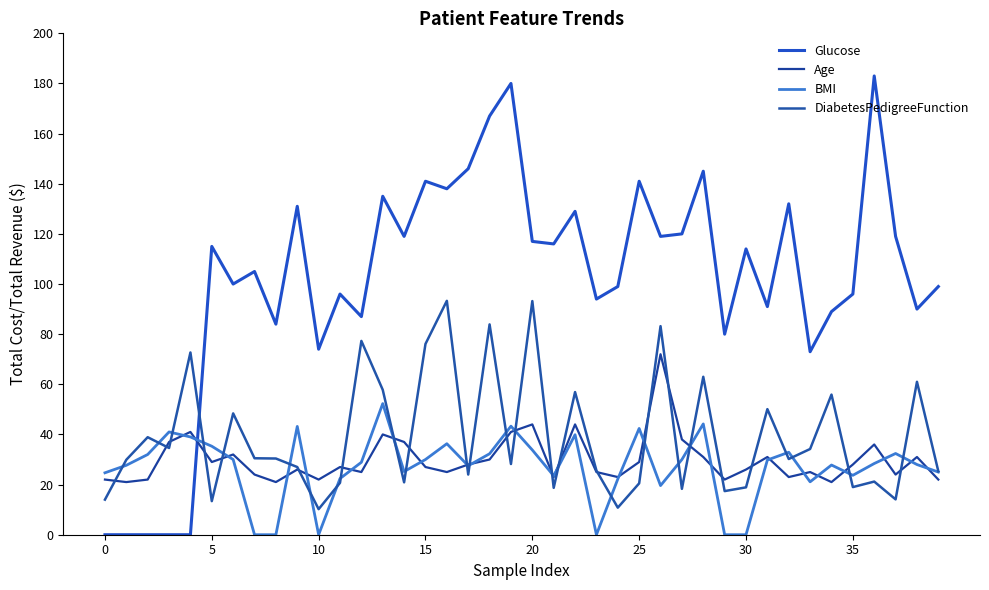

How many lines are shown in the chart?

4